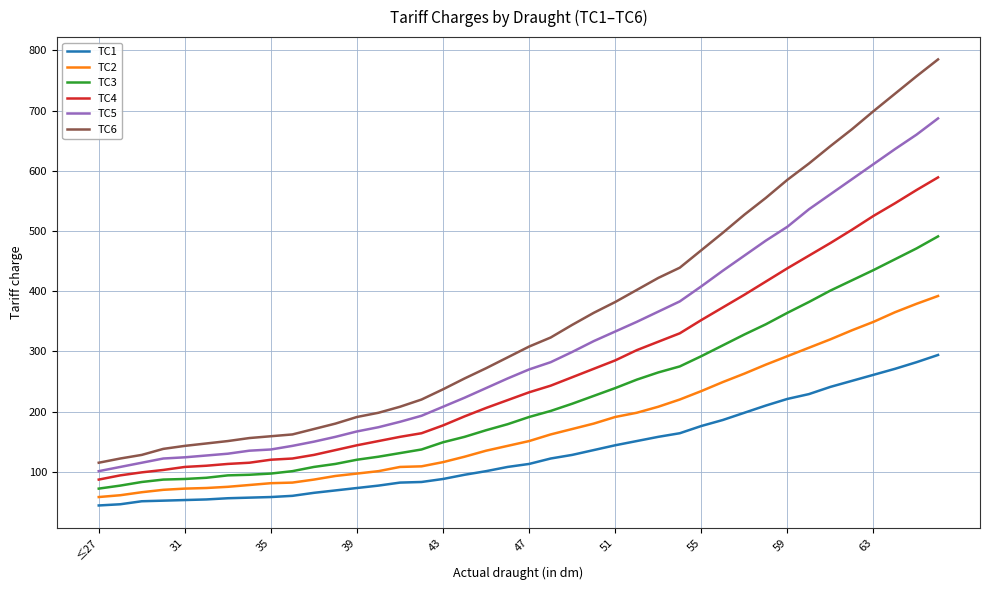

What is the difference between the maximum and minimum values in the TC1 series?

250